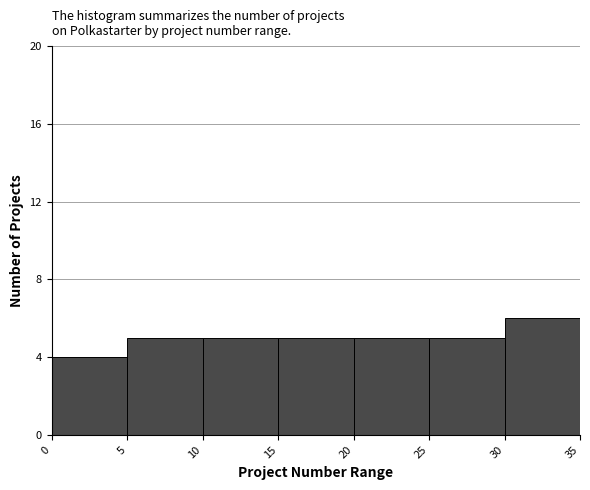

Which range on the x-axis has the tallest bar?

30 to 35